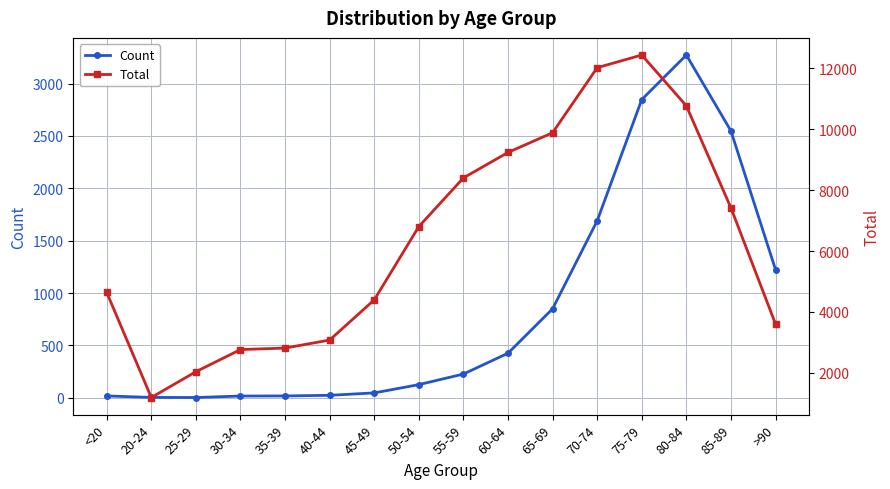

At which category does Count reach its first local valley?

25-29